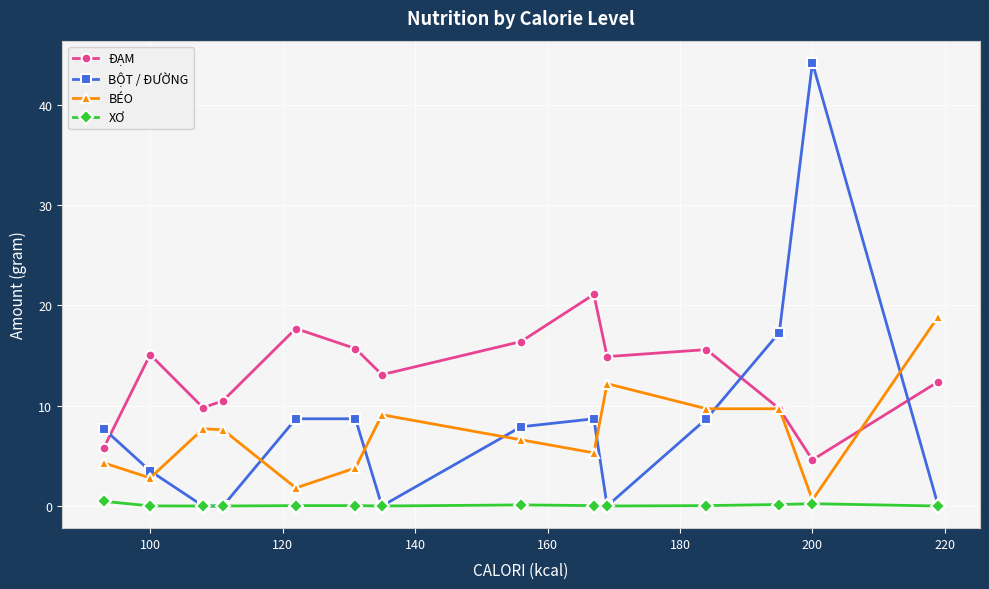

What is the value of the ĐẠM point at the 7th from the left?

13.1